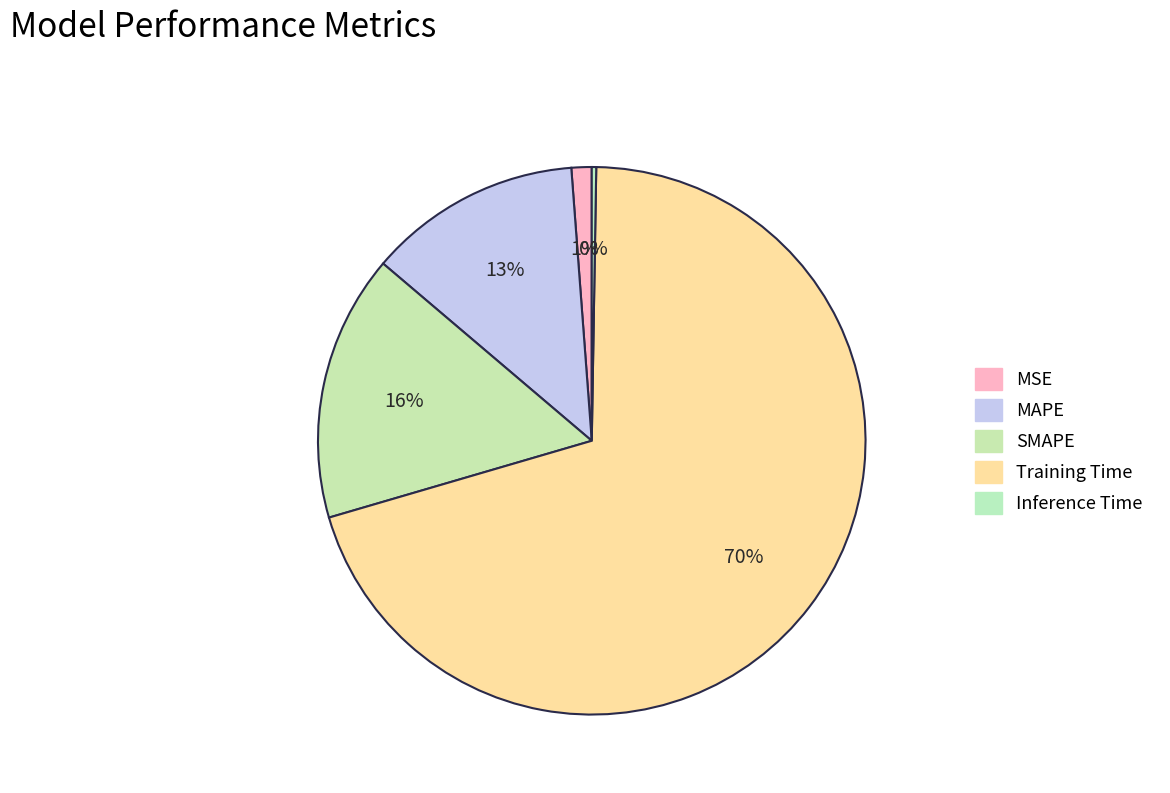

Does any single category account for the majority?

Yes